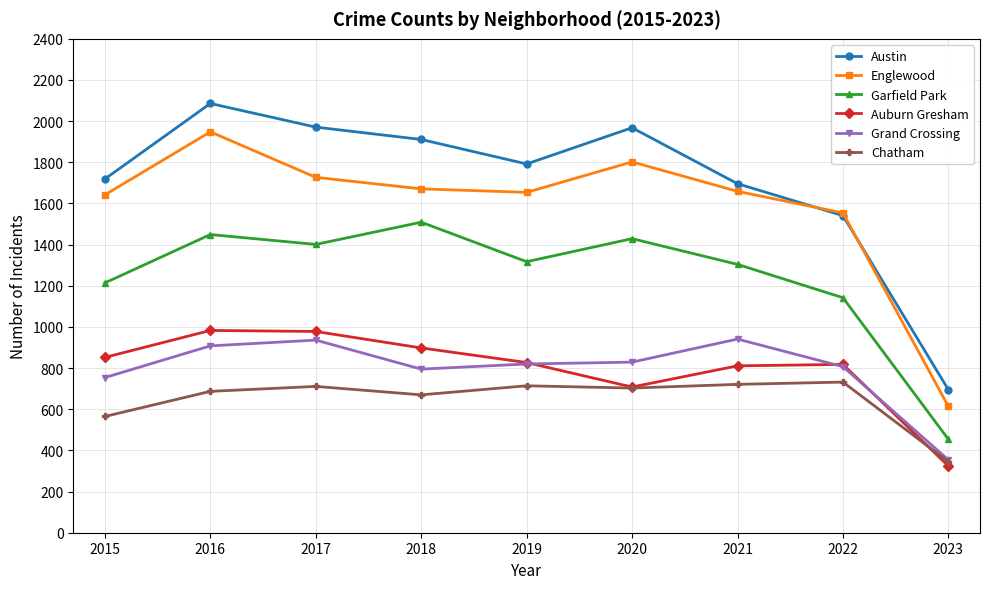

Rank the series by their maximum value, from lowest to highest.

Chatham, Grand Crossing, Auburn Gresham, Garfield Park, Englewood, Austin